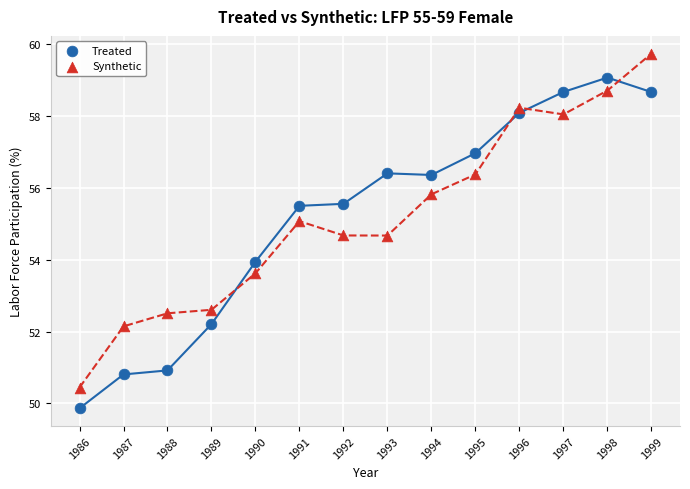

Across all data points, what is the range of X values (max minus min)?

13.0